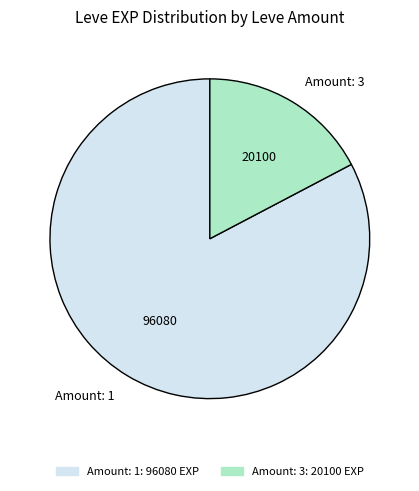

How many segments does this pie chart have?

2